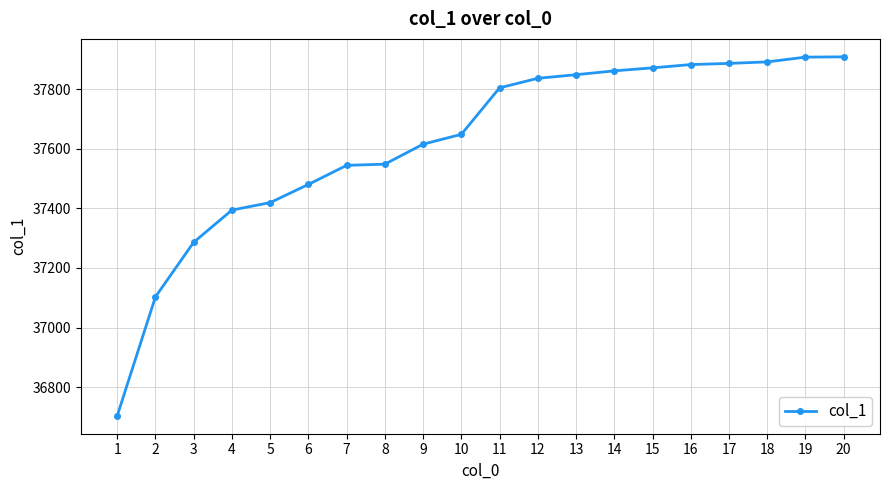

True or false: the data shows 37548 at 8.

True